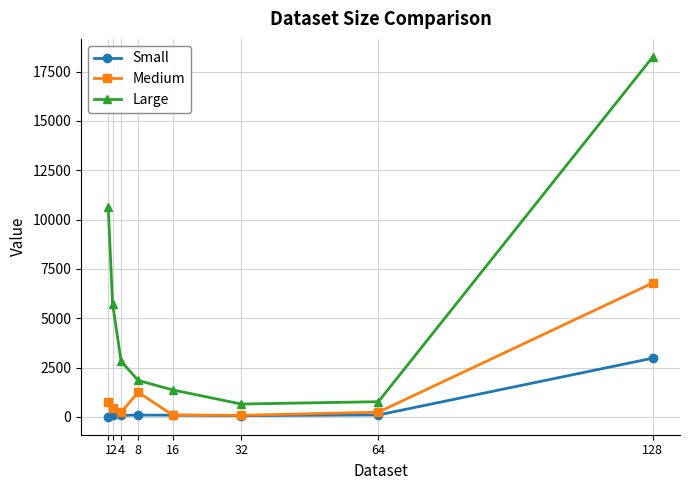

True or false: Large and Small intersect in this chart.

False